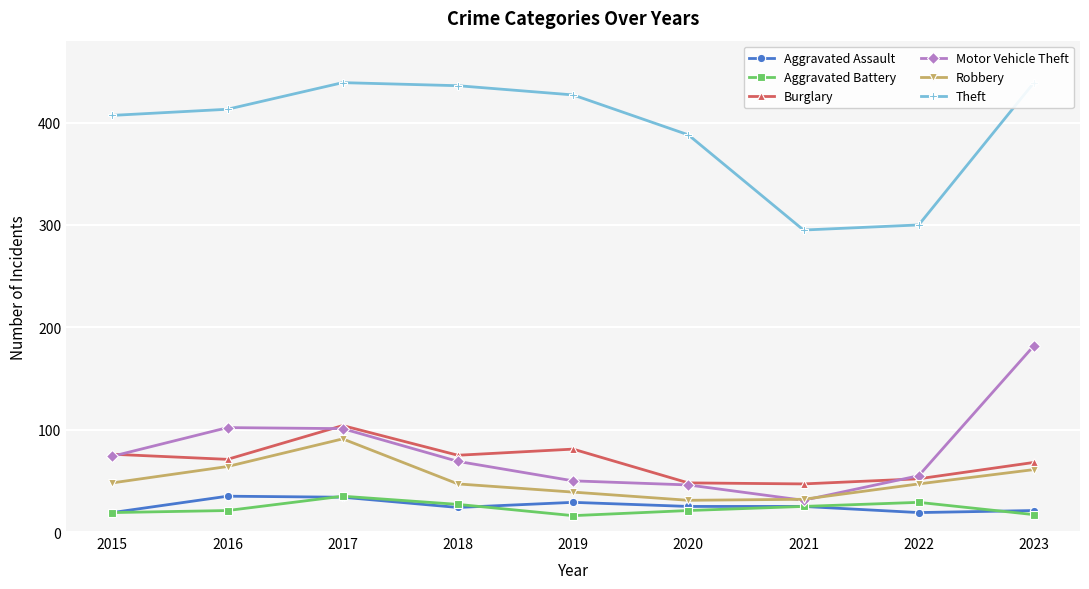

True or false: Motor Vehicle Theft and Robbery cross at least once.

True